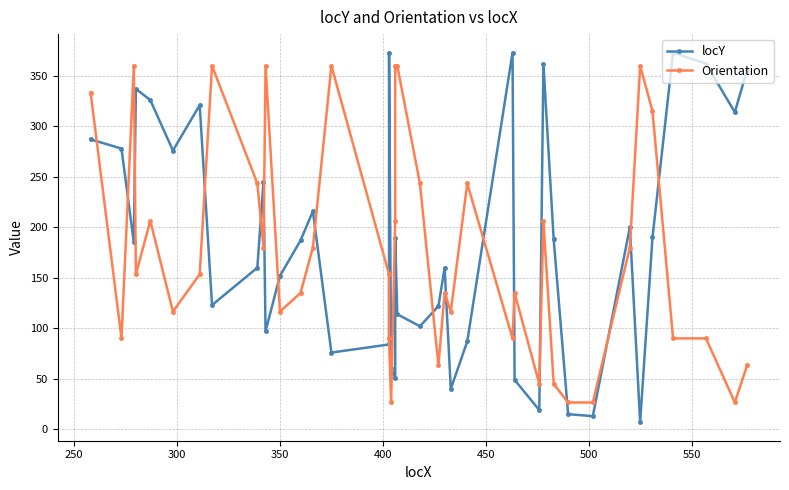

How many interior local peaks does the locY series have?

11